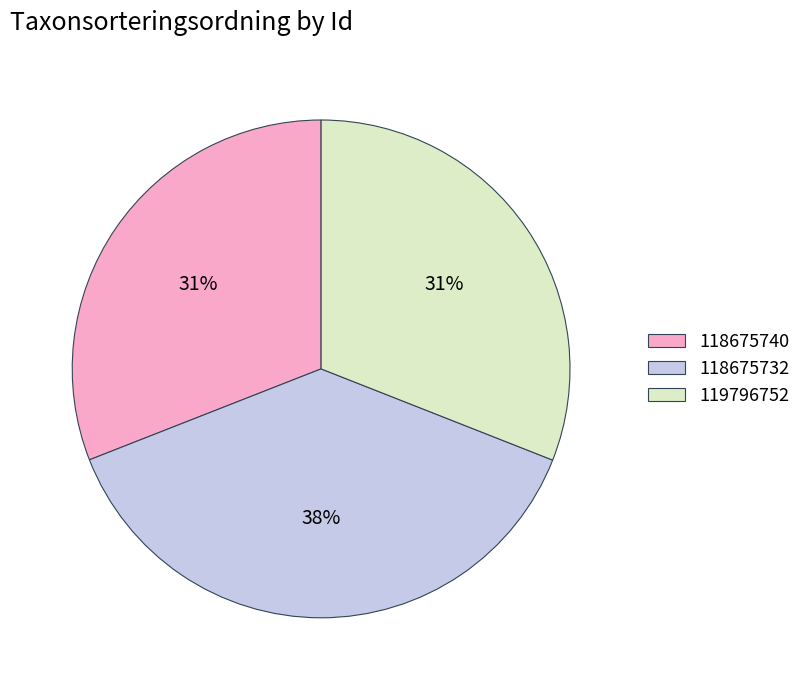

What percentage is the 118675740 slice, to the nearest percent?

31%